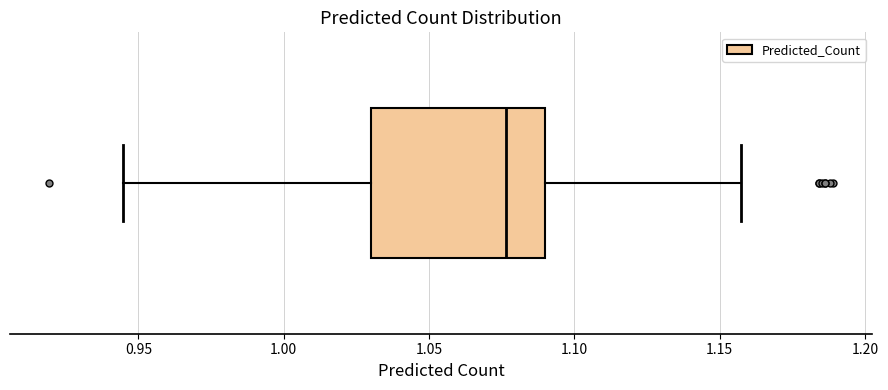

Where does the median line of the box sit on the x-axis? The values are not printed on the chart, so give them approximately, as read against the axis.

1.075